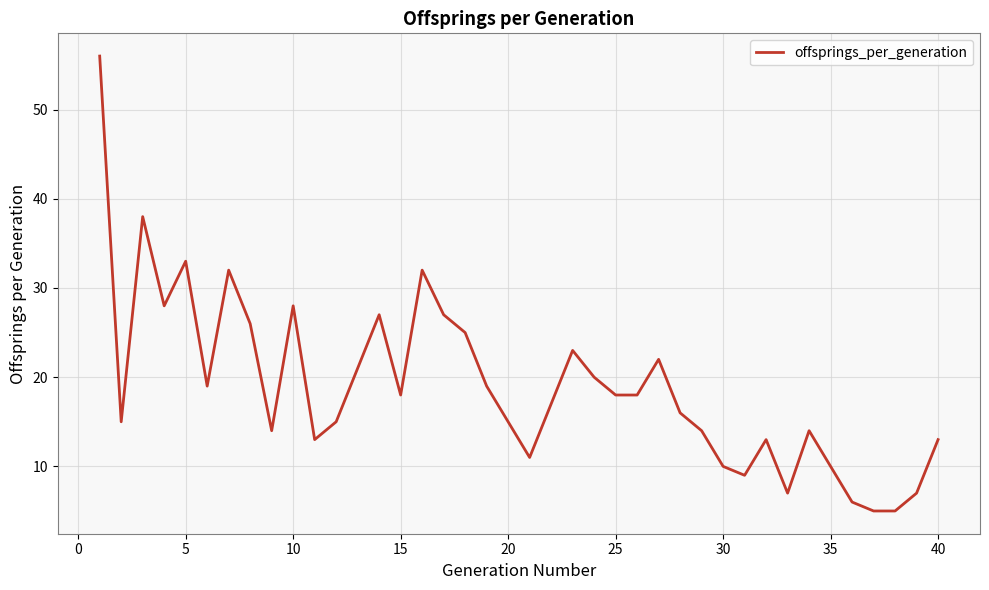

What is the smallest value displayed?

5